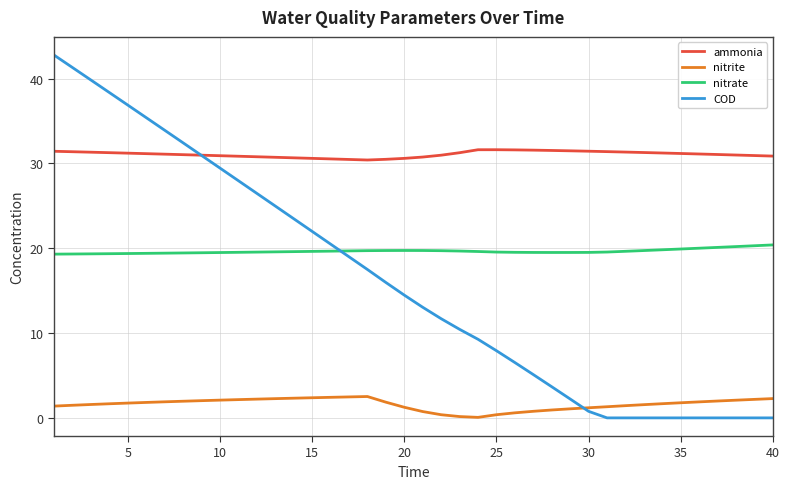

Is this an area chart (filled region under the line)?

No